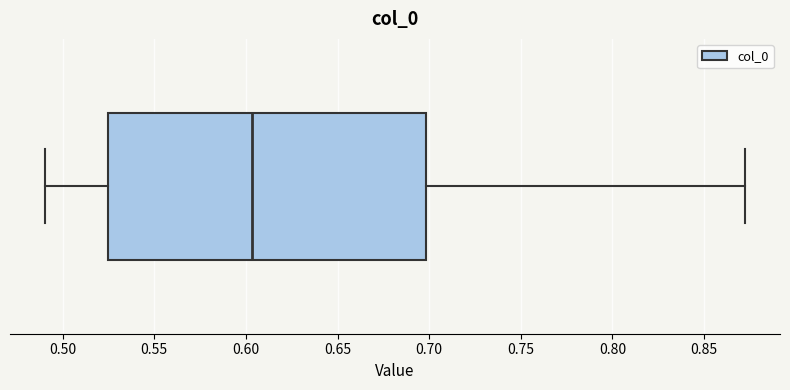

Where does the right whisker of the box end on the x-axis? The values are not printed on the chart, so give them approximately, as read against the axis.

0.870